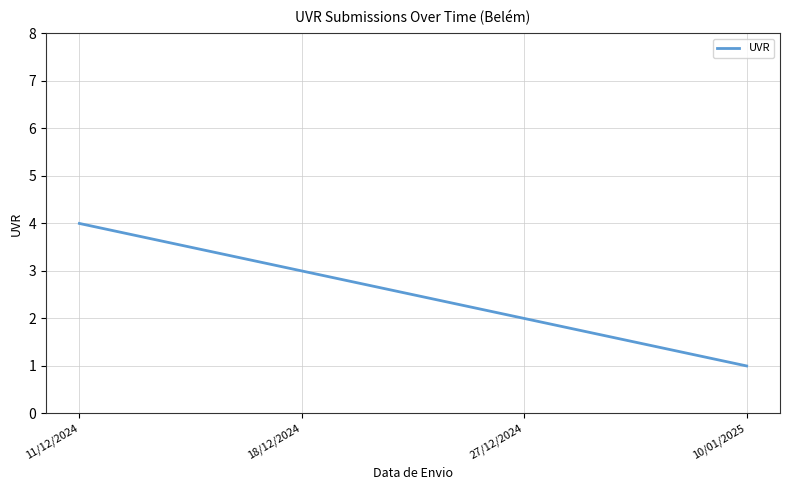

What is the difference between the maximum and minimum values?

3